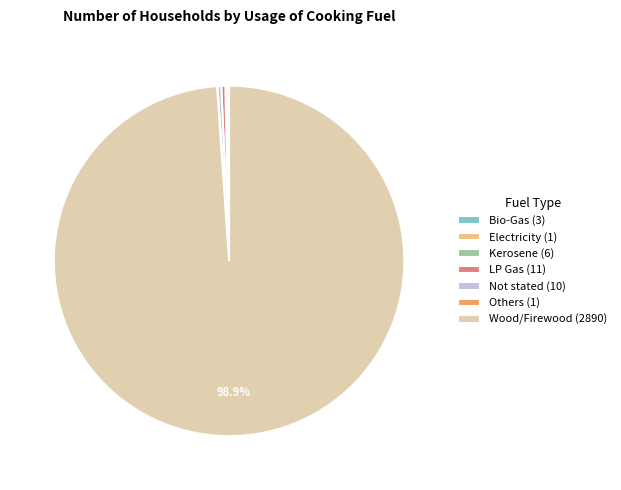

Does any single category account for the majority?

Yes